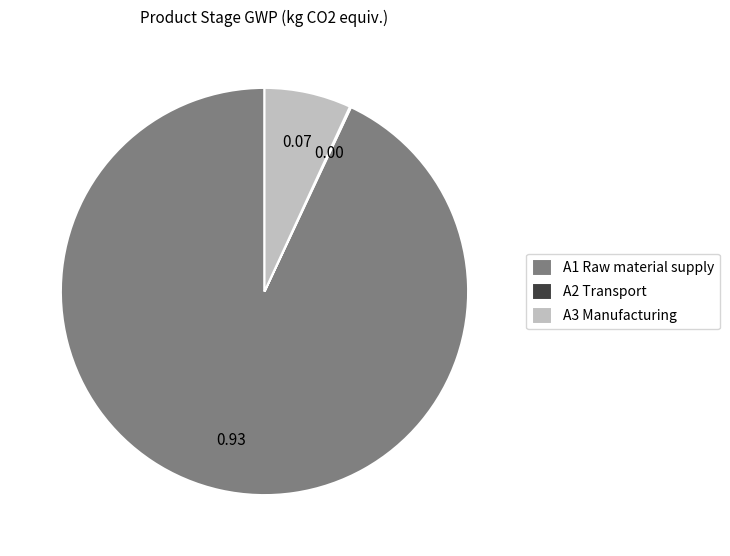

Is there any slice that represents more than half of the pie?

Yes